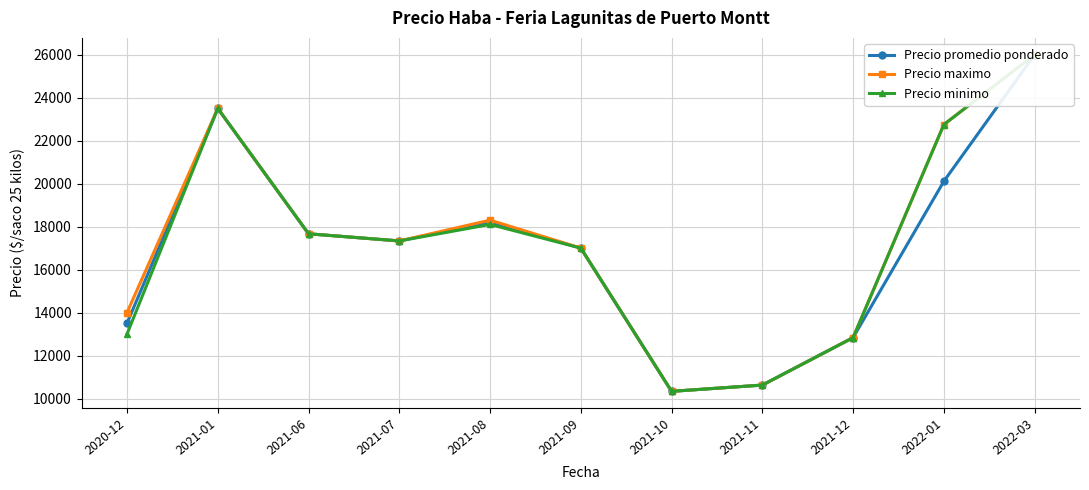

How many categories are shown in the chart?

11